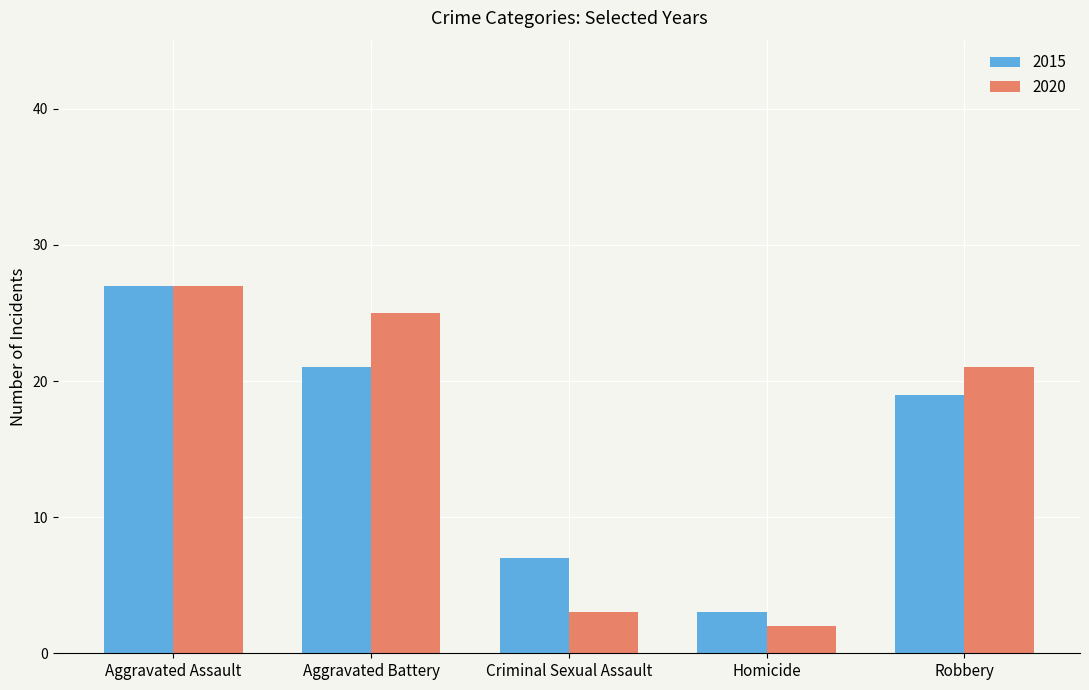

Reading right to left, extract all data points from this chart.

2015: Robbery=19	Homicide=3	Criminal Sexual Assault=7	Aggravated Battery=21	Aggravated Assault=27
2020: Robbery=21	Homicide=2	Criminal Sexual Assault=3	Aggravated Battery=25	Aggravated Assault=27